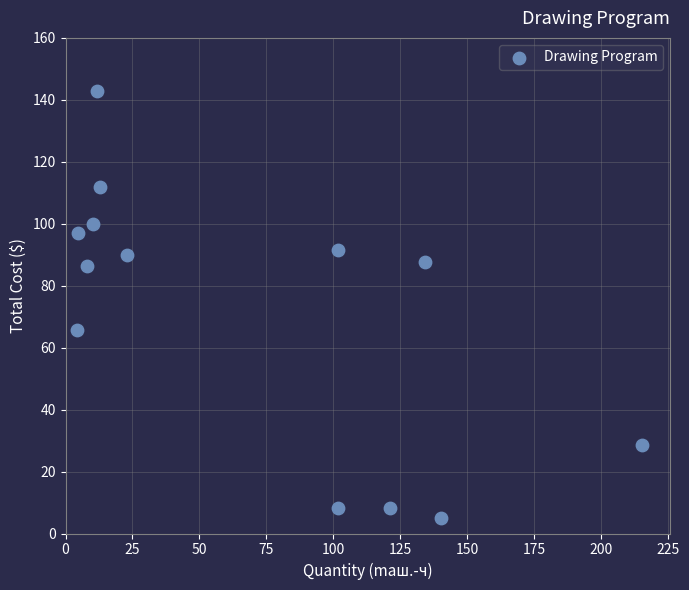

What is the range of Y values (max minus min)?

137.7